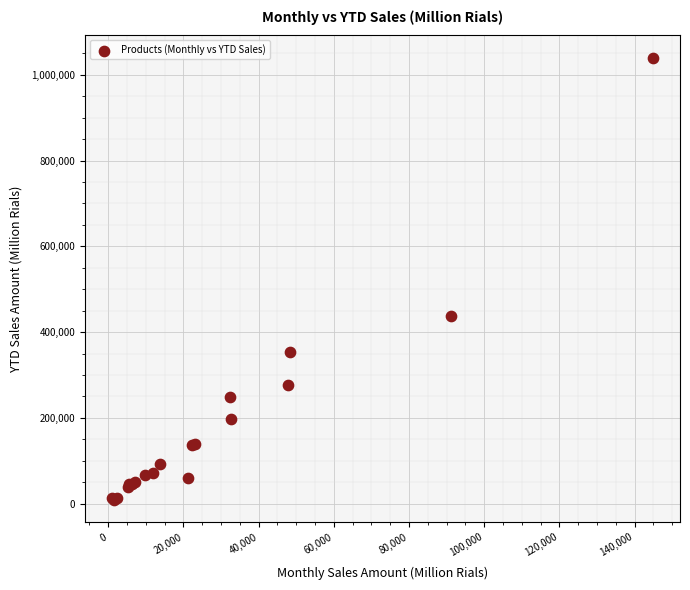

What Y value in the scatter plot is closest to 524231?

436870